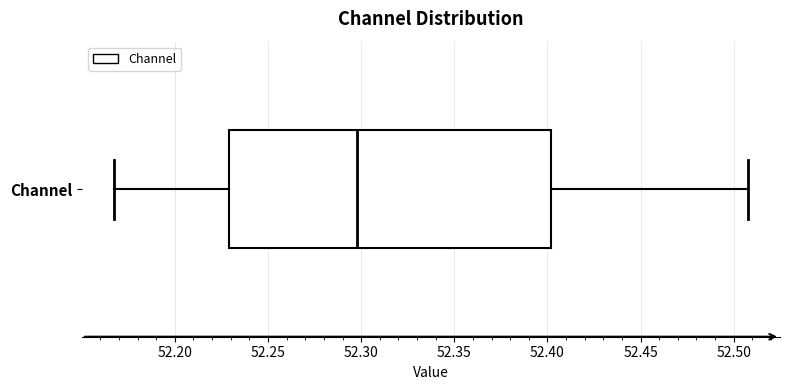

Transcribe this box plot: give where the median line is, the range the box spans, and where the two whiskers end, as read against the x-axis. The values are not printed on the chart, so give them approximately, as read against the axis.

median 52.300, box 52.230 to 52.400, whiskers 52.165 to 52.510